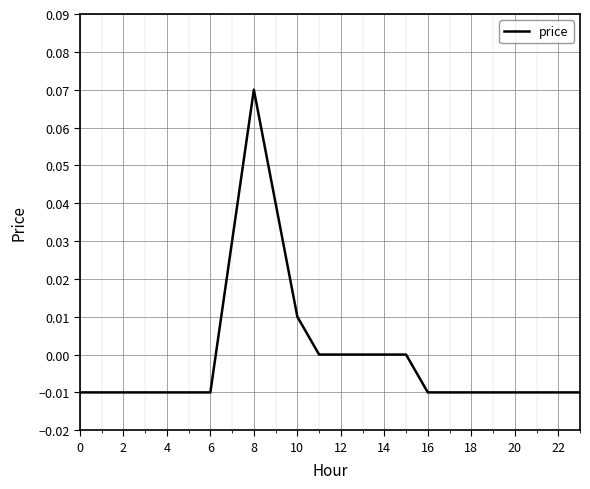

Is this an area chart (filled region under the line)?

No